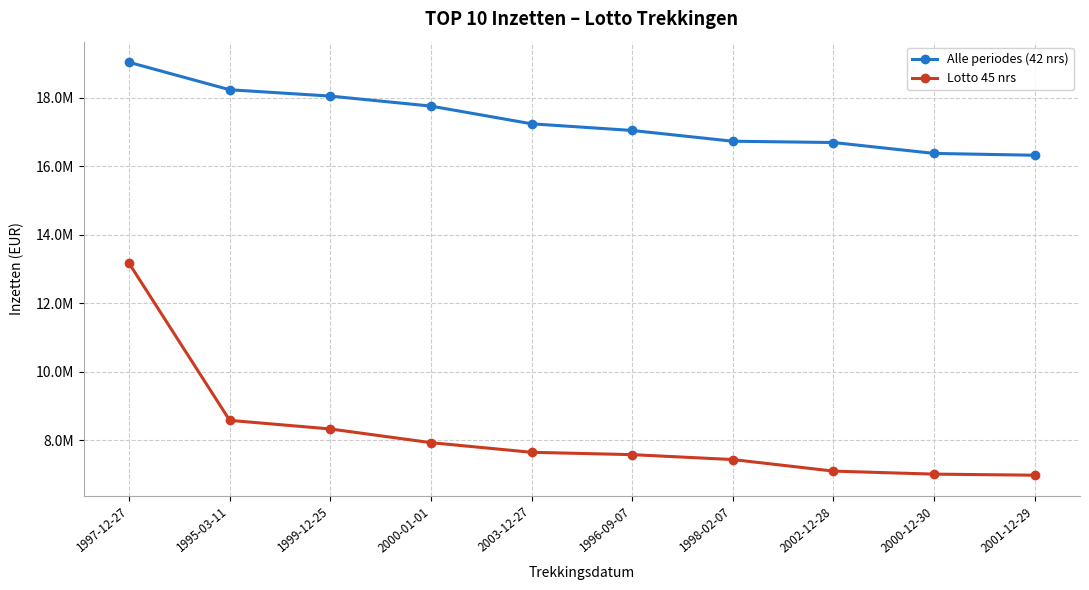

Is this an area chart (filled region under the line)?

No